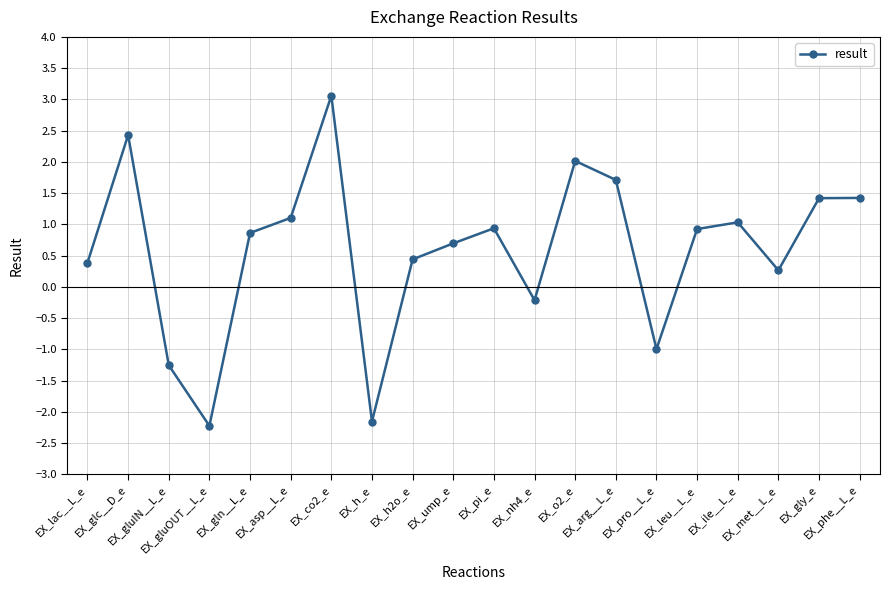

What is the change in value from EX_lac__L_e to EX_gly_e?

+1.0